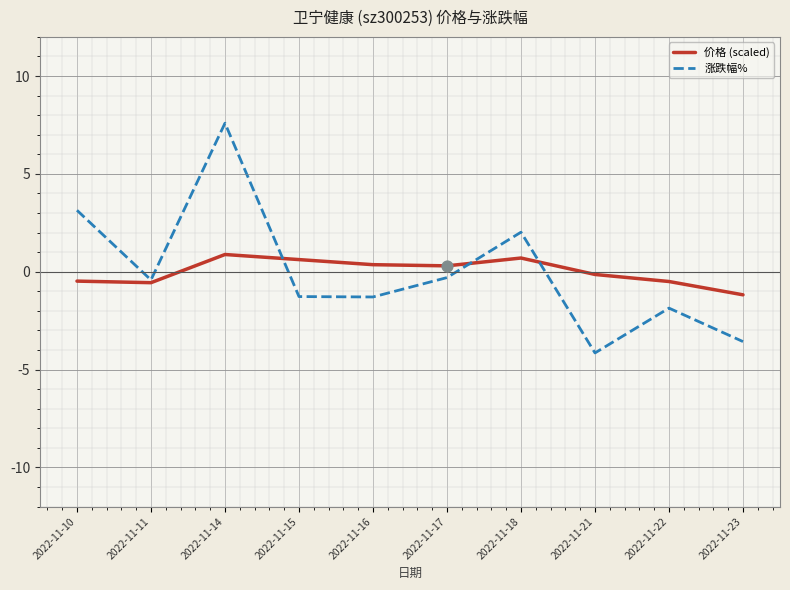

Which series changed the most between 2022-11-10 and 2022-11-17?

涨跌幅%